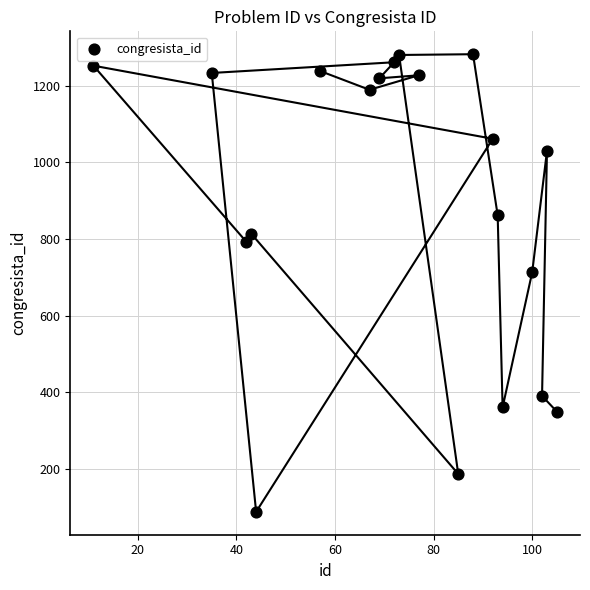

What Y value in the scatter plot is closest to 685?

713